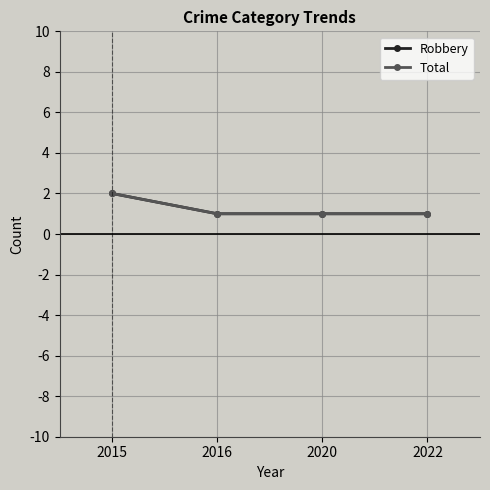

At how many categories does at least one series exceed 1?

1